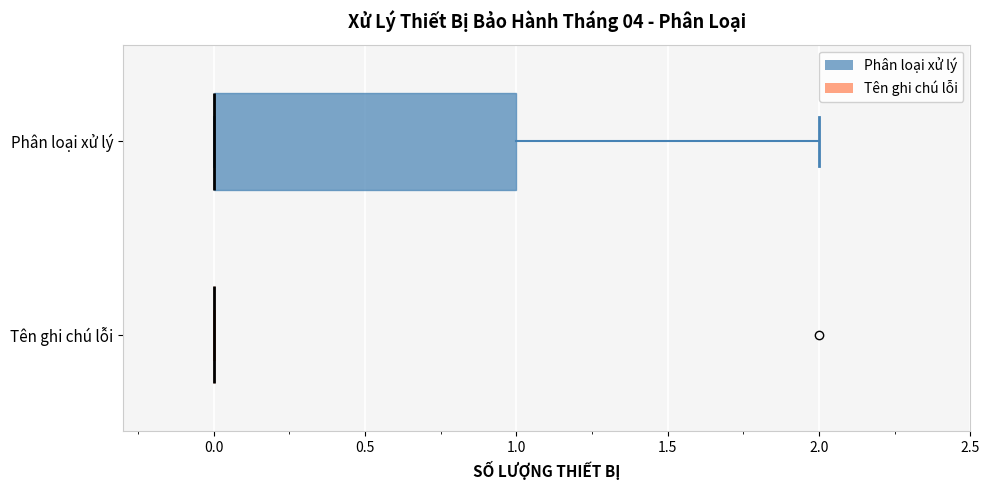

Comparing the boxes themselves (not the whiskers), which one is the widest?

Phân loại xử lý